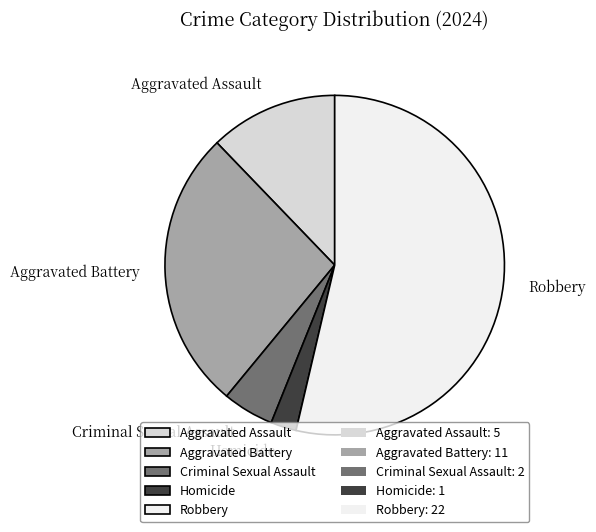

Approximately how many times larger is the value at Aggravated Battery compared to Aggravated Assault?

2.2